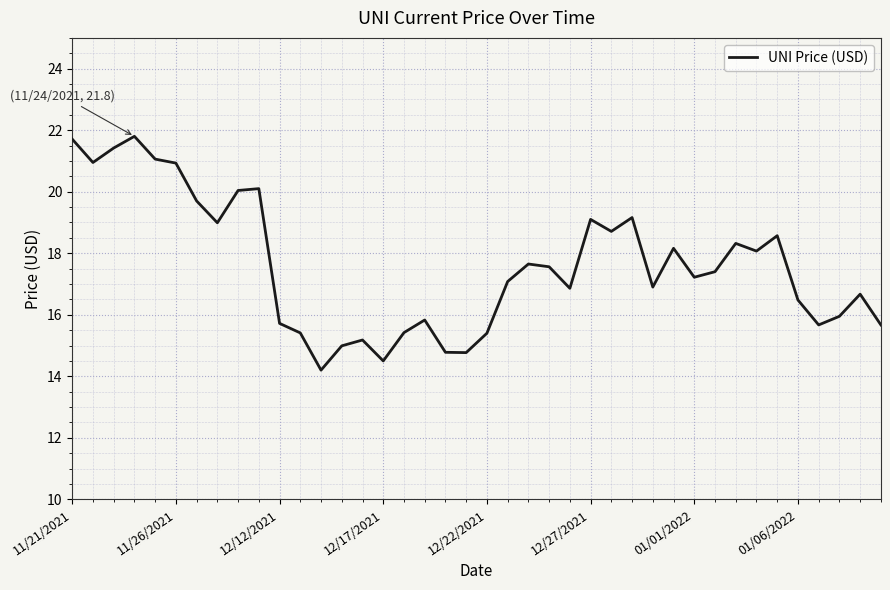

What is the maximum value shown in the chart?

21.8